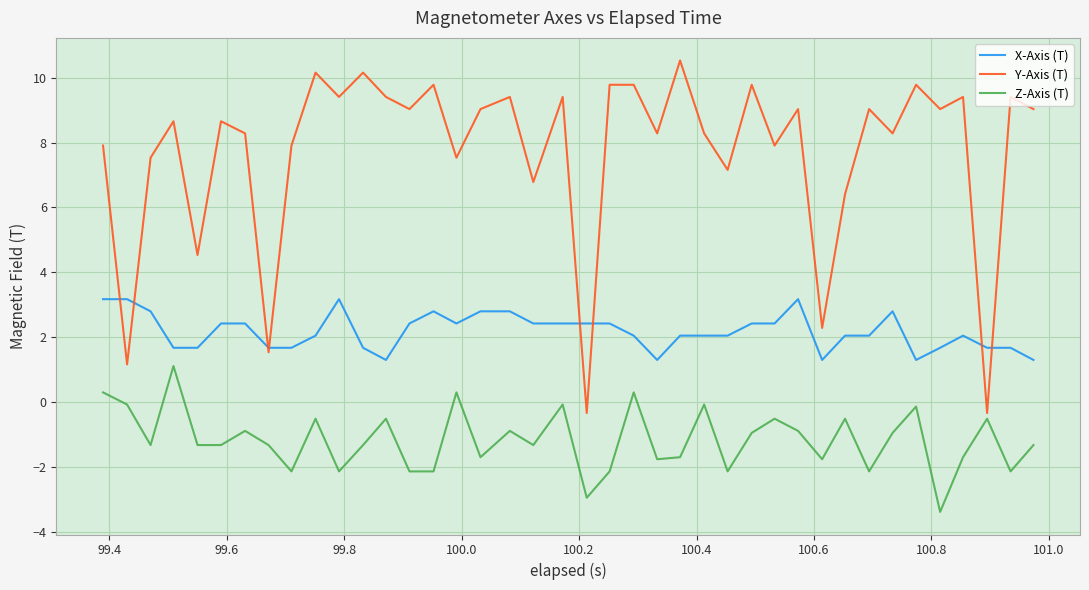

What is the sum of all Y-Axis (T) values?

308.8